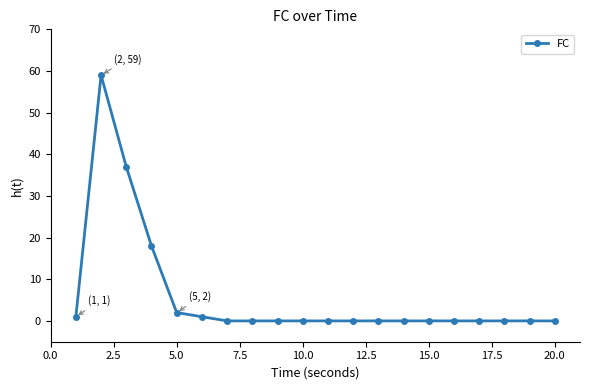

Reading left to right, extract all data points from this chart.

1	59	37	18	2	1	0	0	0	0	0	0	0	0	0	0	0	0	0	0